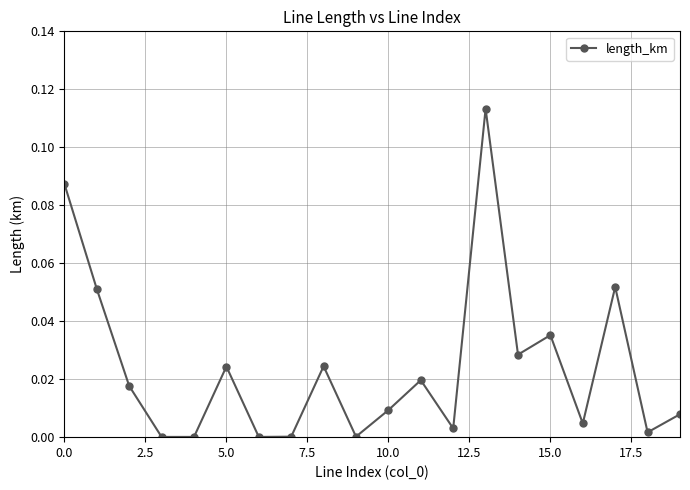

How many points are lower than both their immediate neighbors (excluding endpoints)?

7